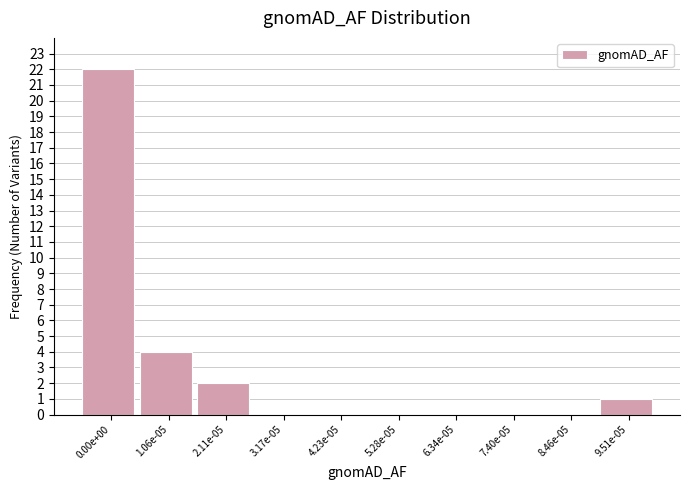

Reading right to left, extract all data points from this chart.

9.51e-05=1	8.46e-05=0	7.40e-05=0	6.34e-05=0	5.28e-05=0	4.23e-05=0	3.17e-05=0	2.11e-05=2	1.06e-05=4	0.00e+00=22